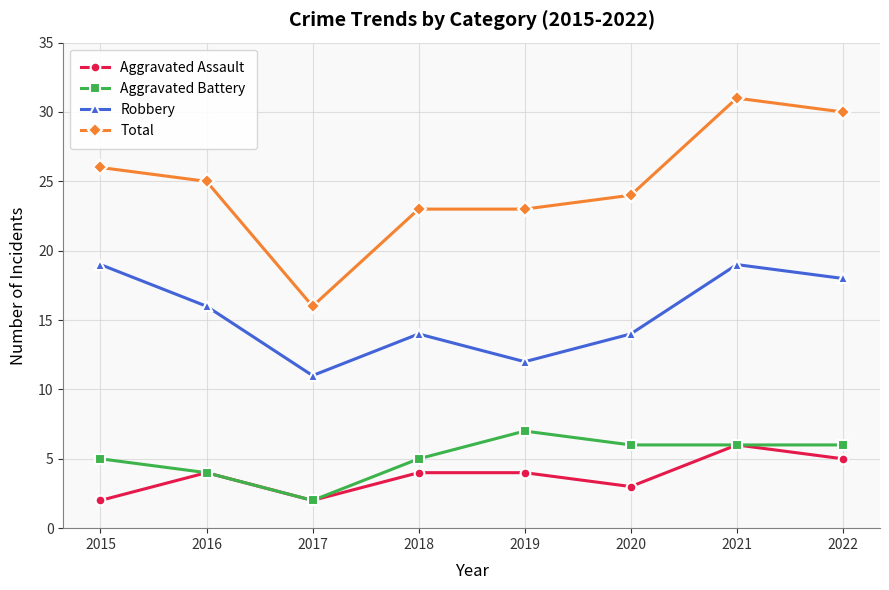

Reading right to left, extract all data points from this chart.

Aggravated Assault: 2022=5	2021=6	2020=3	2019=4	2018=4	2017=2	2016=4	2015=2
Aggravated Battery: 2022=6	2021=6	2020=6	2019=7	2018=5	2017=2	2016=4	2015=5
Robbery: 2022=18	2021=19	2020=14	2019=12	2018=14	2017=11	2016=16	2015=19
Total: 2022=30	2021=31	2020=24	2019=23	2018=23	2017=16	2016=25	2015=26